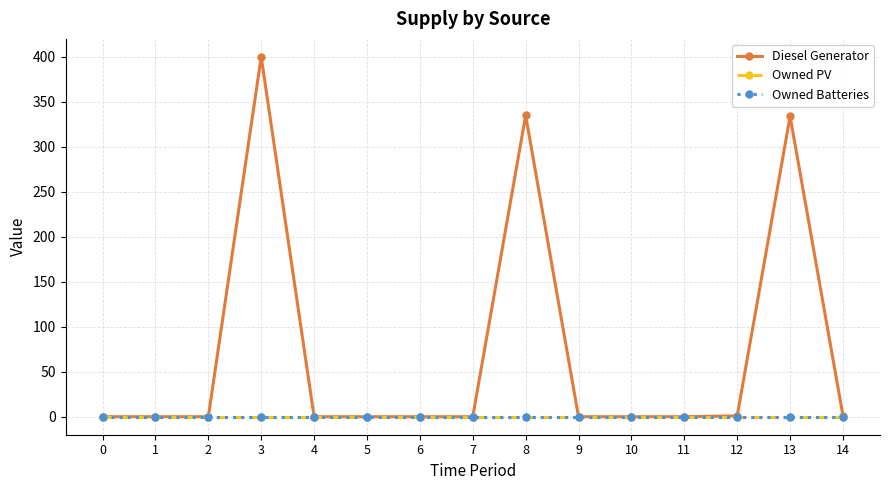

At which category does Diesel Generator reach its first local peak?

3